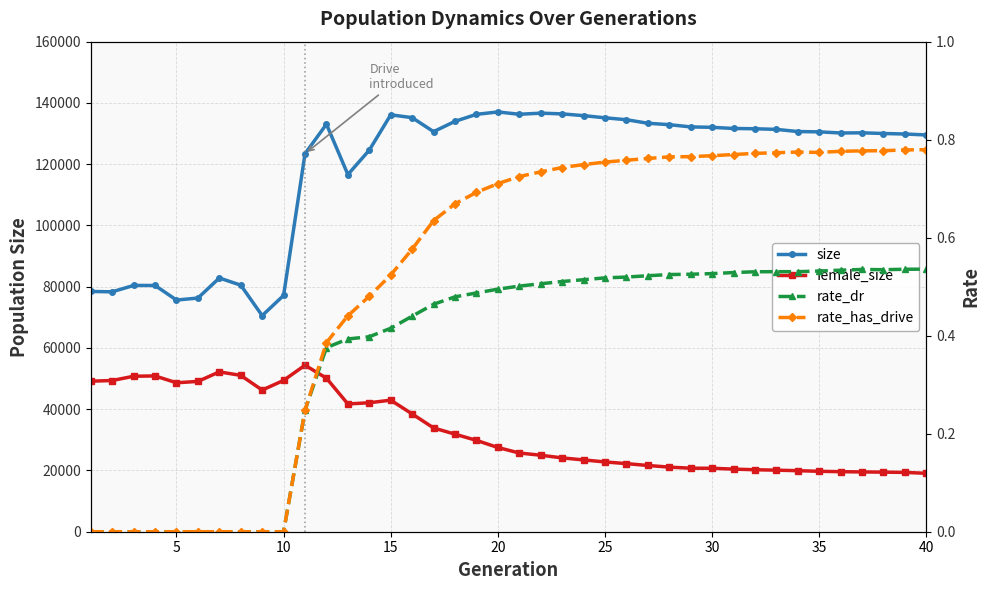

Is it true that size equals 137583.7 at 10?

False